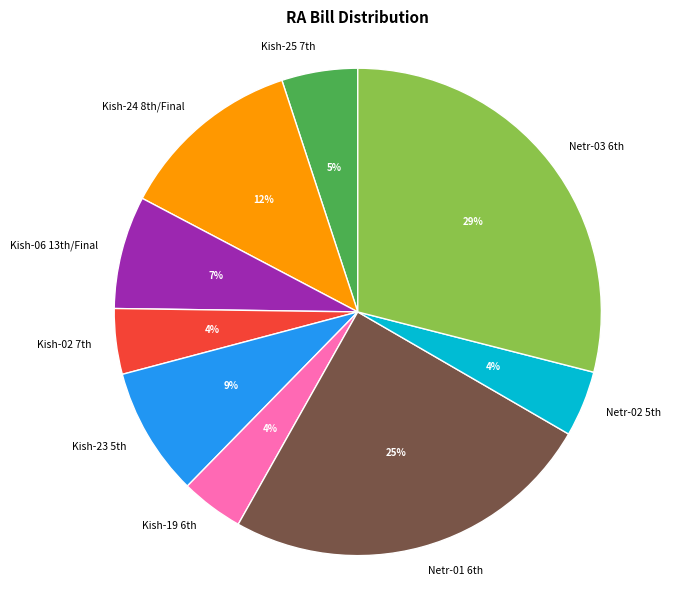

Which slice is the largest?

Netr-03 6th